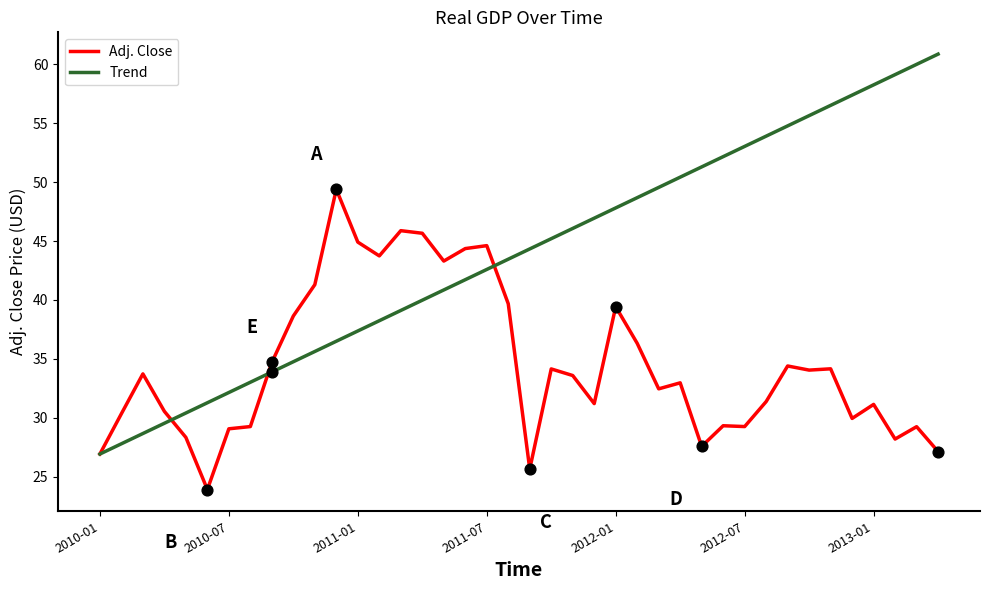

What are all the series names shown in the legend?

Adj. Close, Trend